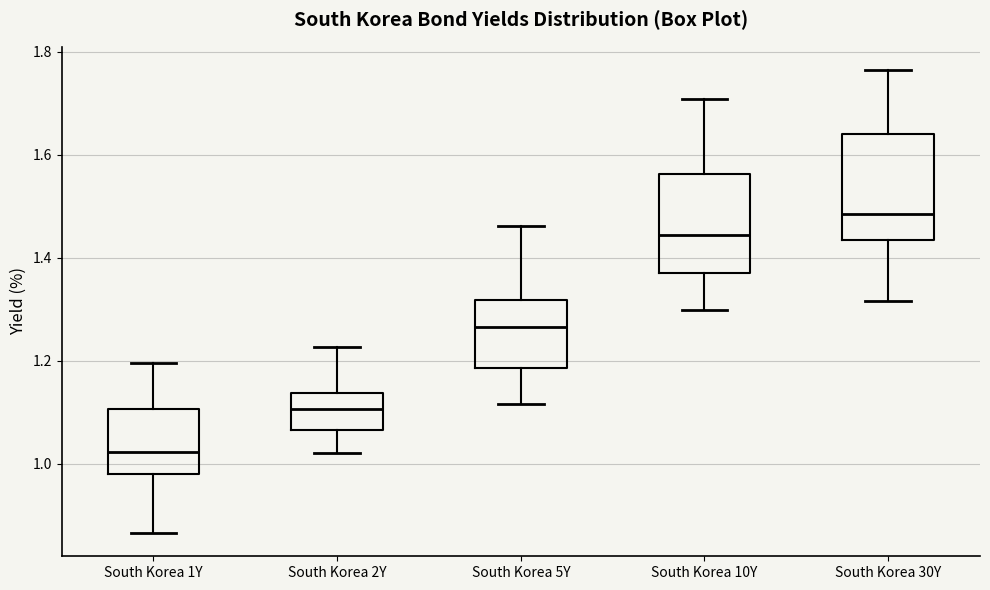

Reading left to right, transcribe this box plot: for each box, give where its median line is, the range the box spans, and where its two whiskers end, as read against the y-axis. The values are not printed on the chart, so give them approximately, as read against the axis.

South Korea 1Y: median 1.02, box 0.98 to 1.10, whiskers 0.86 to 1.20
South Korea 2Y: median 1.10, box 1.06 to 1.14, whiskers 1.02 to 1.22
South Korea 5Y: median 1.26, box 1.18 to 1.32, whiskers 1.12 to 1.46
South Korea 10Y: median 1.44, box 1.38 to 1.56, whiskers 1.30 to 1.70
South Korea 30Y: median 1.48, box 1.44 to 1.64, whiskers 1.32 to 1.76